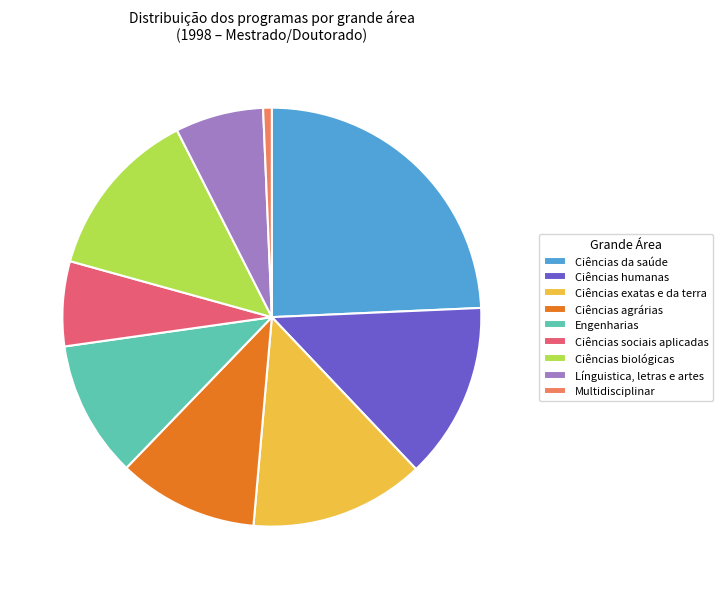

How many segments does this pie chart have?

9